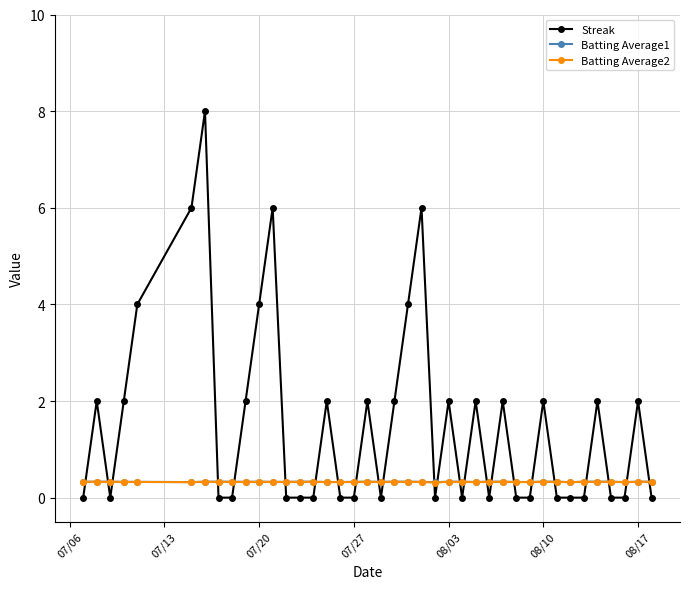

Which series ends up on top after the final intersection of Batting Average2 and Streak?

Batting Average2